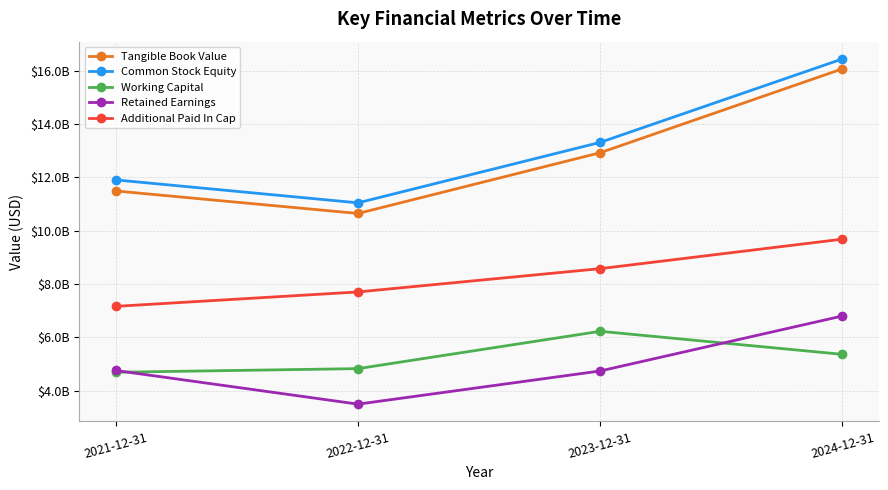

At which label does Retained Earnings reach its peak?

2024-12-31